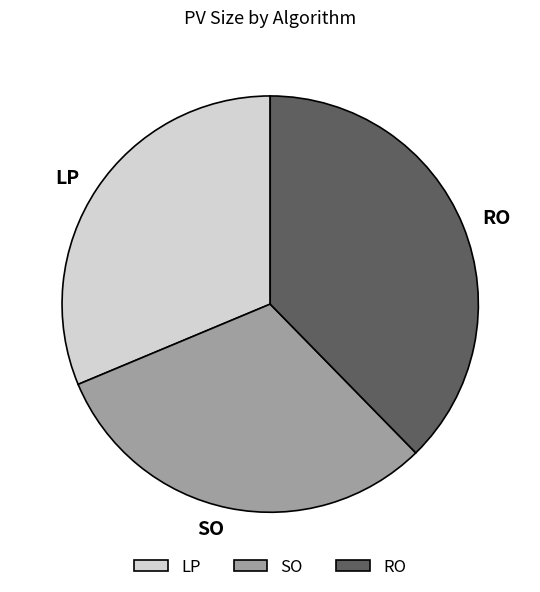

Is it true that LP is 39% of the pie?

False